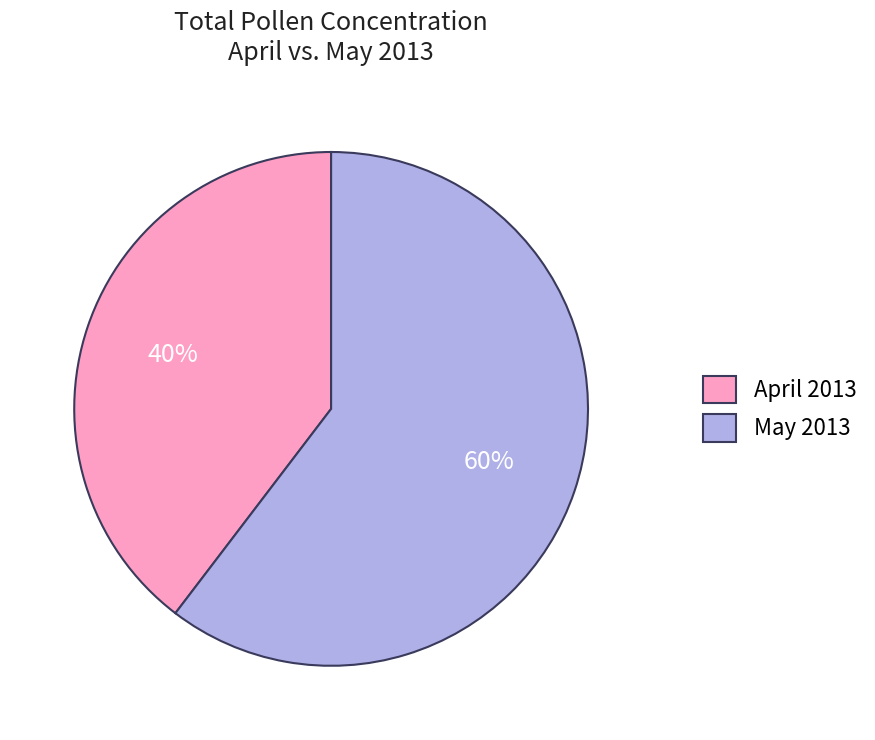

Is there any slice that represents more than half of the pie?

Yes